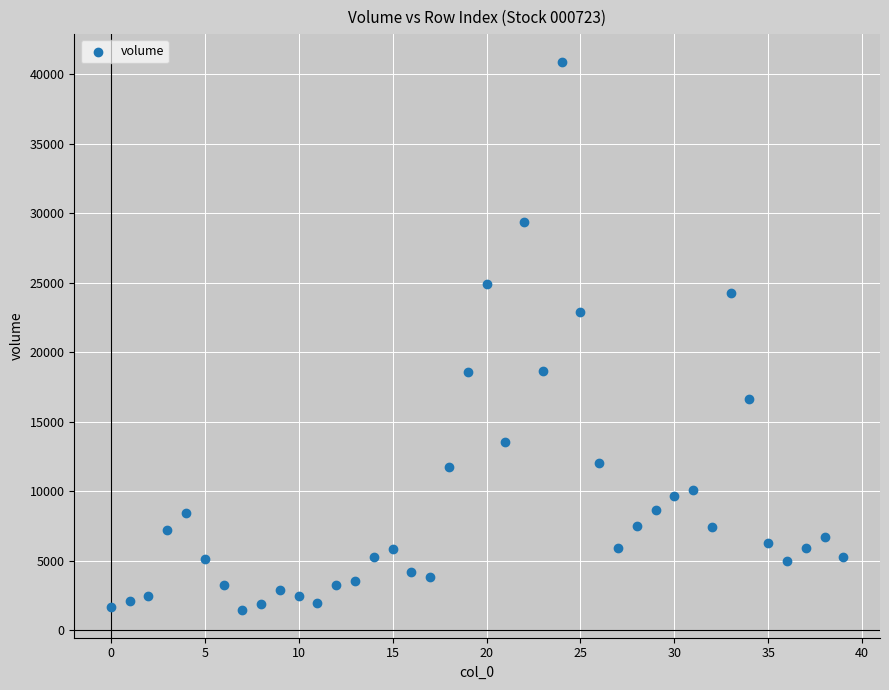

What is the range of Y values (max minus min)?

39463.8